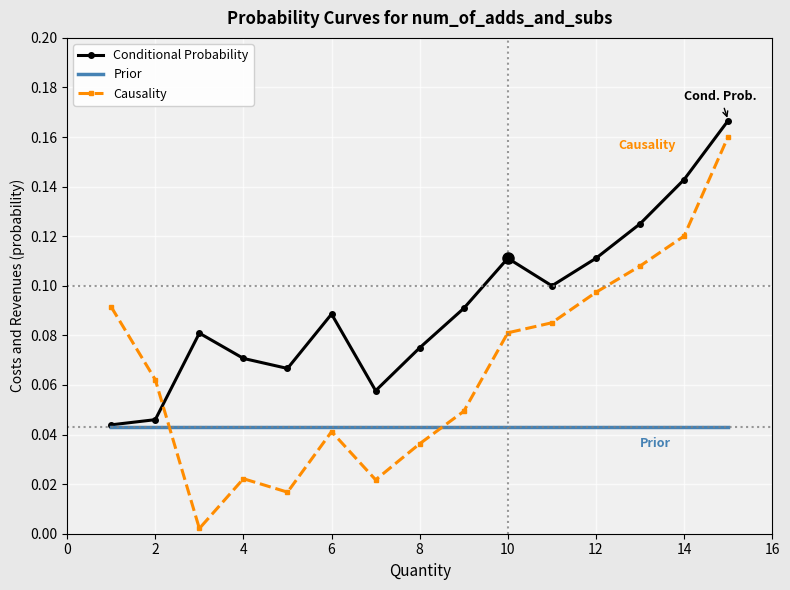

List the series in order of their overall mean, lowest first.

Prior, Causality, Conditional Probability